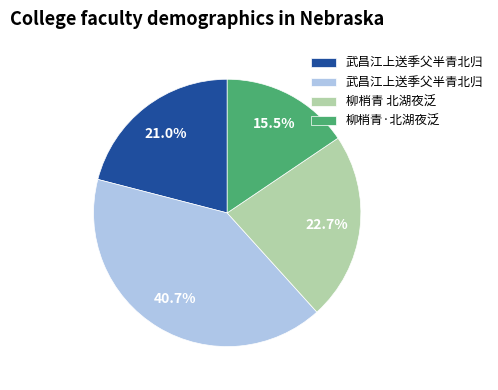

How many segments does this pie chart have?

4